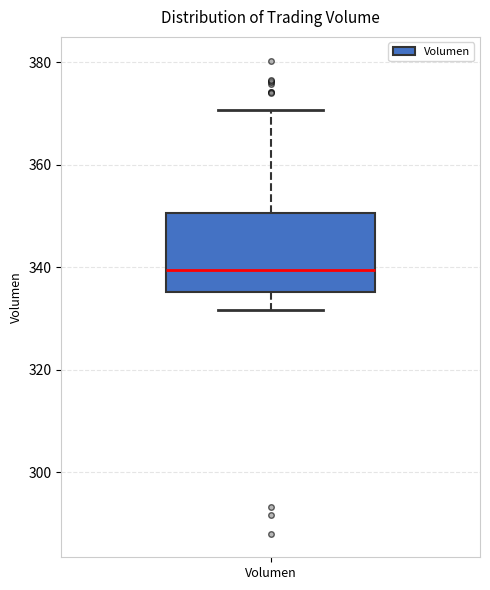

Read this box plot against the y-axis: the position of the median line, the range covered by the box, and the ends of both whiskers. The values are not printed on the chart, so give them approximately, as read against the axis.

median 340, box 336 to 350, whiskers 332 to 370